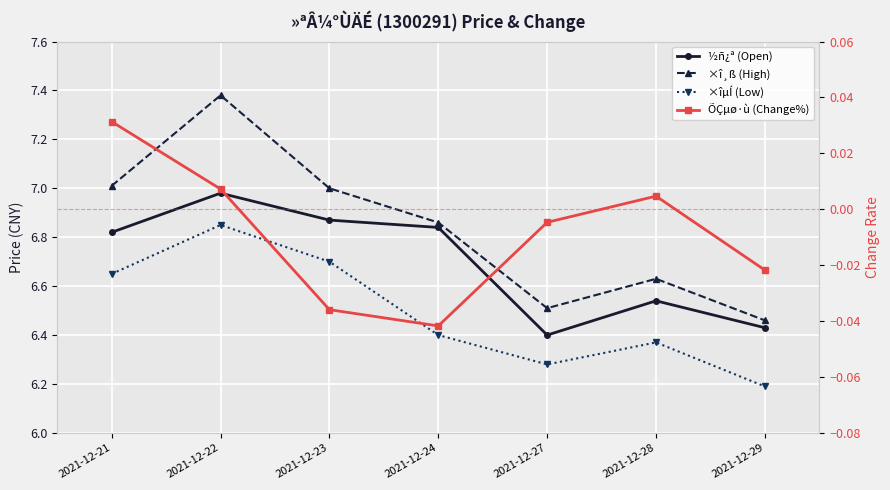

How many lines are shown in the chart?

4